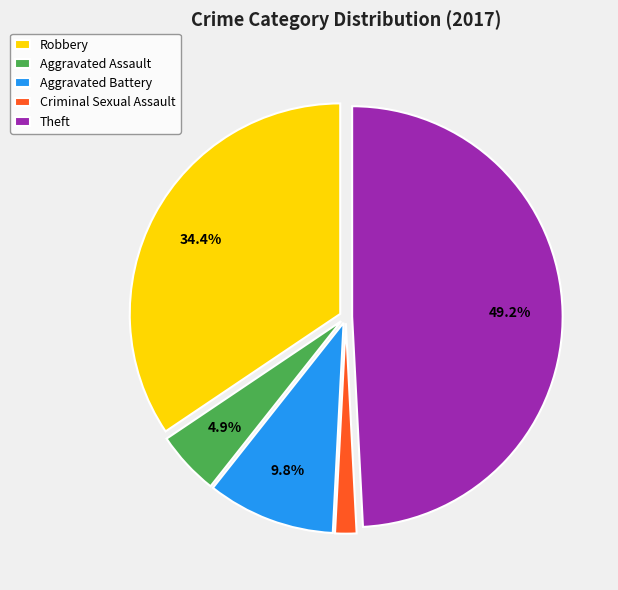

Combined, do Aggravated Assault and Criminal Sexual Assault account for over 50%?

No